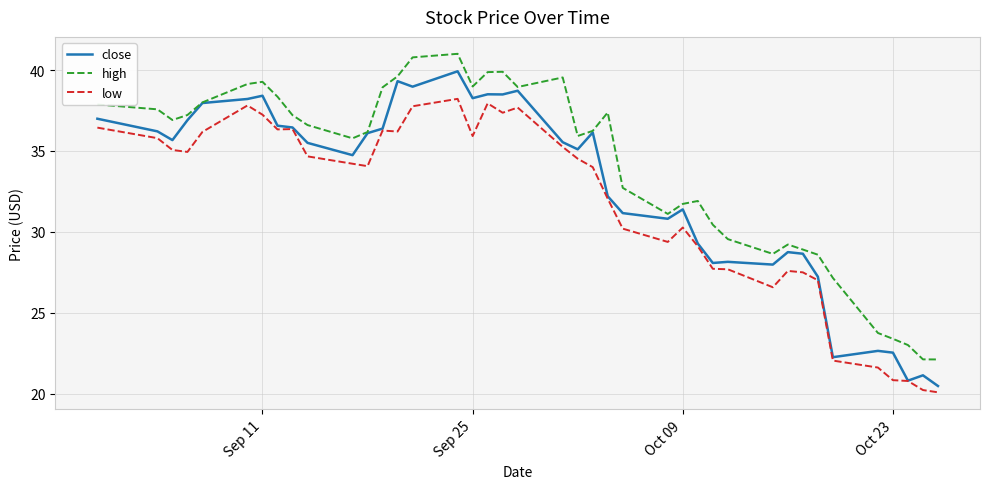

What is the smallest value displayed?

20.1